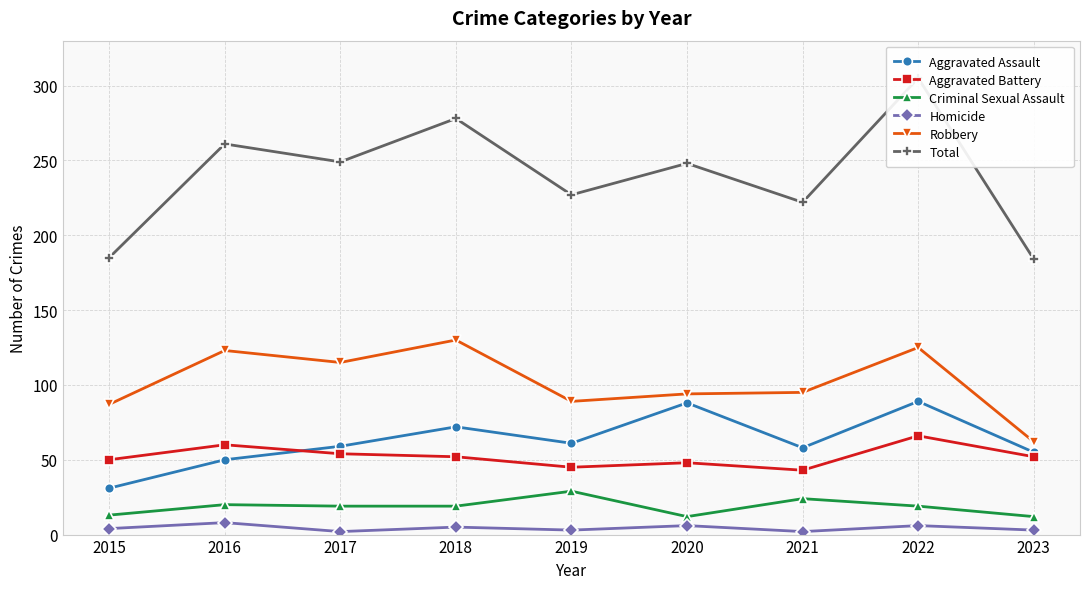

Rank the series by their maximum value, from highest to lowest.

Total, Robbery, Aggravated Assault, Aggravated Battery, Criminal Sexual Assault, Homicide